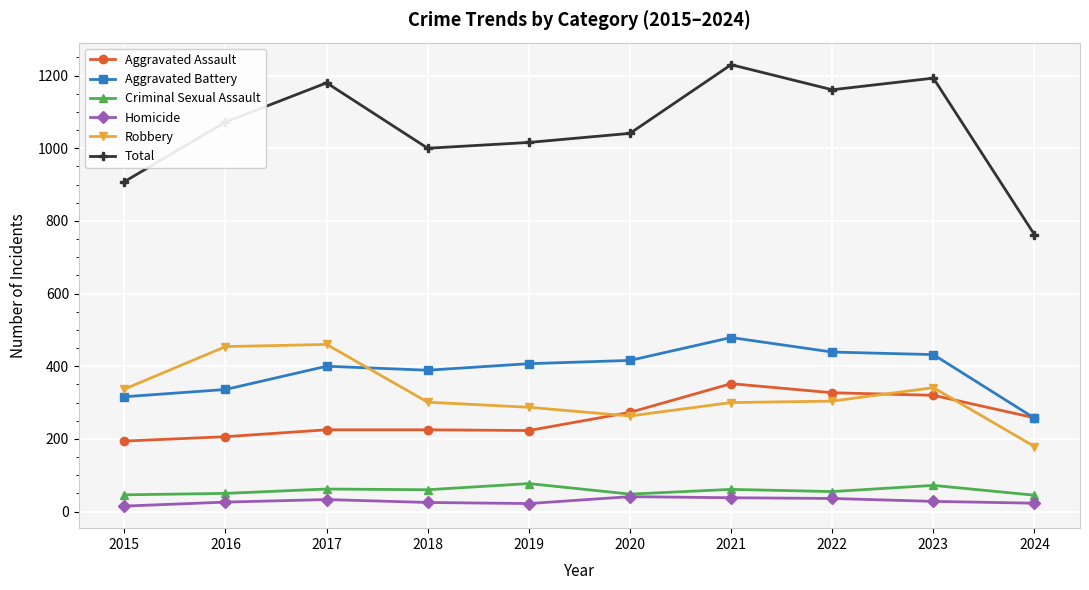

Is this an area chart (filled region under the line)?

No